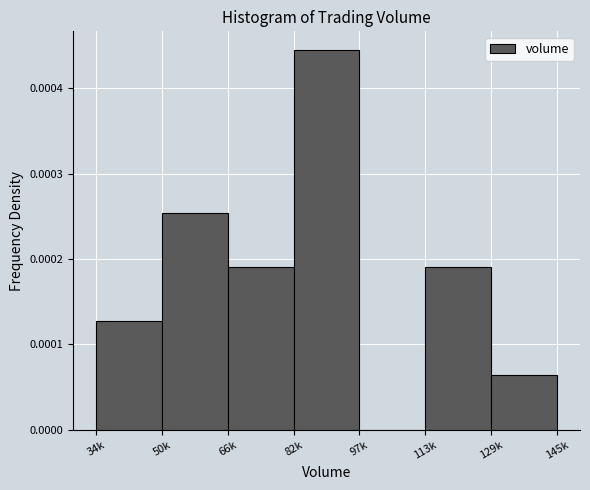

True or false: the data shows 0.0 at 97k.

True